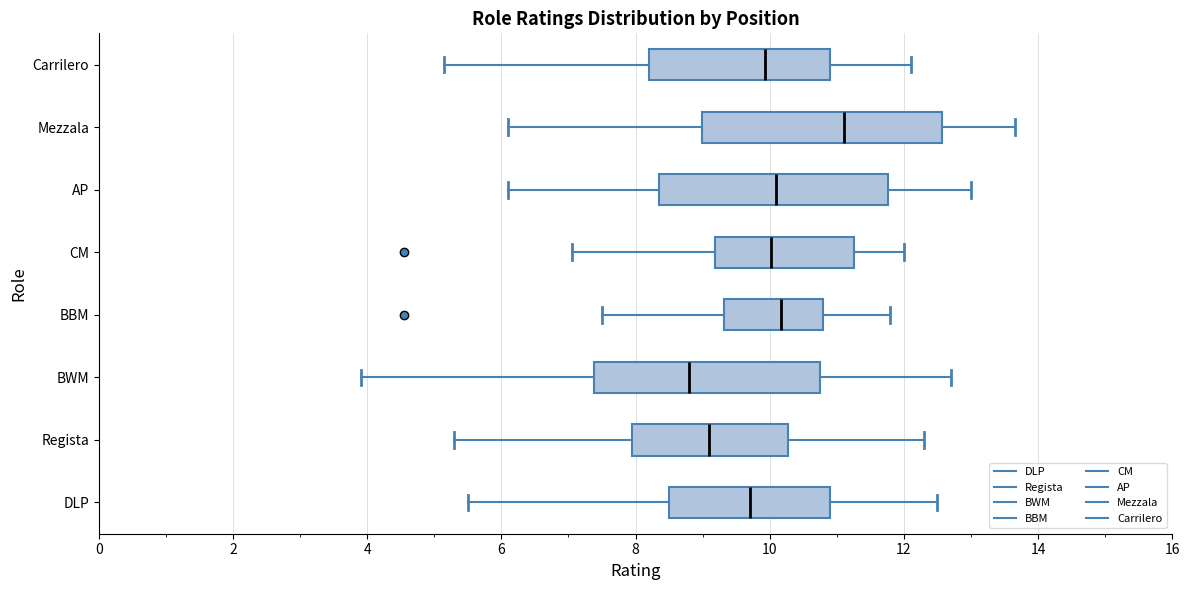

Reading bottom to top, transcribe this box plot: for each box, give where its median line is, the range the box spans, and where its two whiskers end, as read against the x-axis. The values are not printed on the chart, so give them approximately, as read against the axis.

DLP: median 9.8, box 8.6 to 11.0, whiskers 5.6 to 12.6
Regista: median 9.2, box 8.0 to 10.2, whiskers 5.4 to 12.4
BWM: median 8.8, box 7.4 to 10.8, whiskers 4.0 to 12.8
BBM: median 10.2, box 9.4 to 10.8, whiskers 7.6 to 11.8
CM: median 10.0, box 9.2 to 11.2, whiskers 7.0 to 12.0
AP: median 10.2, box 8.4 to 11.8, whiskers 6.2 to 13.0
Mezzala: median 11.2, box 9.0 to 12.6, whiskers 6.2 to 13.6
Carrilero: median 10.0, box 8.2 to 11.0, whiskers 5.2 to 12.2